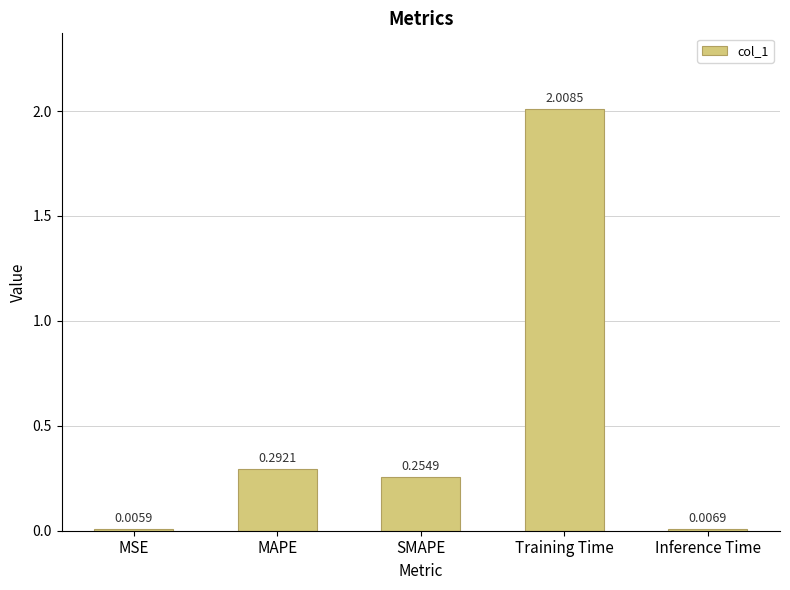

Is it true that the value at Training Time is 3.1?

False